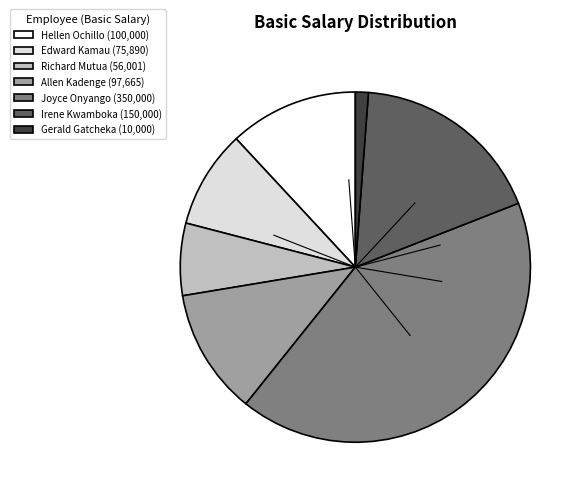

What is the largest slice in the pie chart?

Joyce Onyango